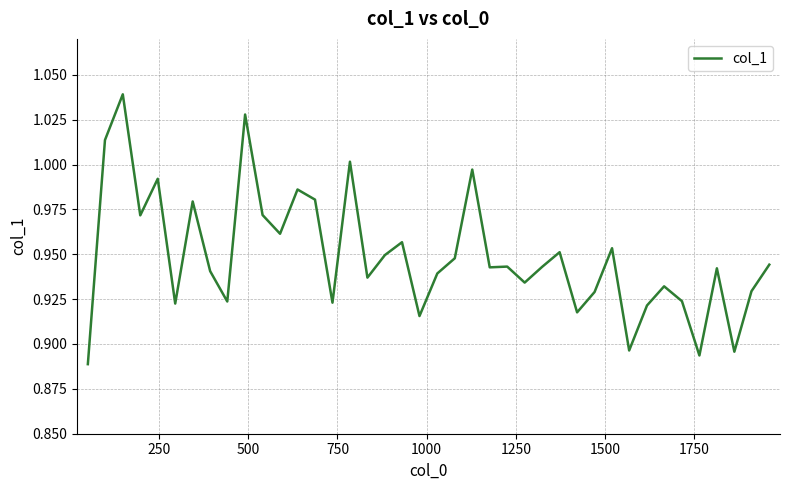

Reading left to right, transcribe all the data shown in this chart.

0.9	1.0	1.0	1.0	1.0	0.9	1.0	0.9	0.9	1.0	1.0	1.0	1.0	1.0	0.9	1.0	0.9	0.9	1.0	0.9	0.9	0.9	1.0	0.9	0.9	0.9	0.9	1.0	0.9	0.9	1.0	0.9	0.9	0.9	0.9	0.9	0.9	0.9	0.9	0.9